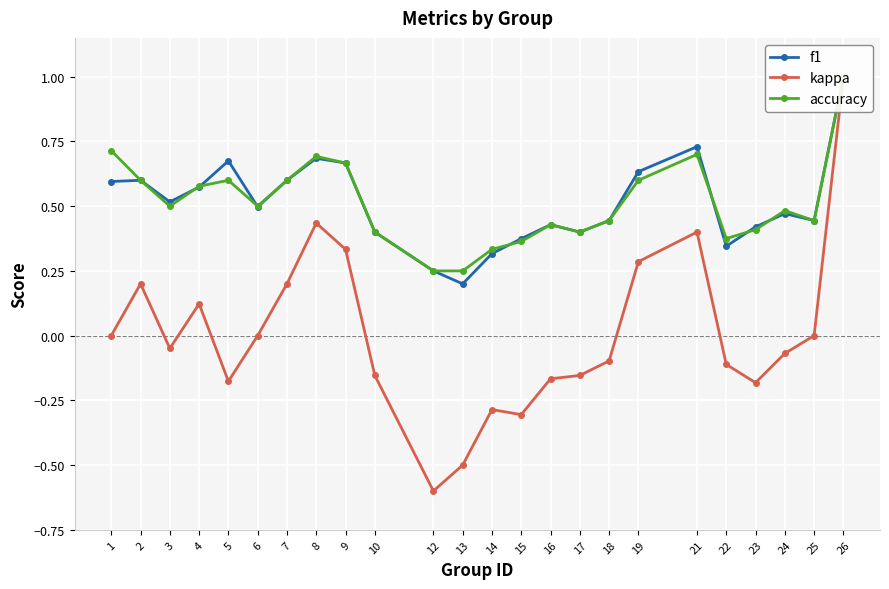

The f1 series shows 0.7 at 8. True or false?

True